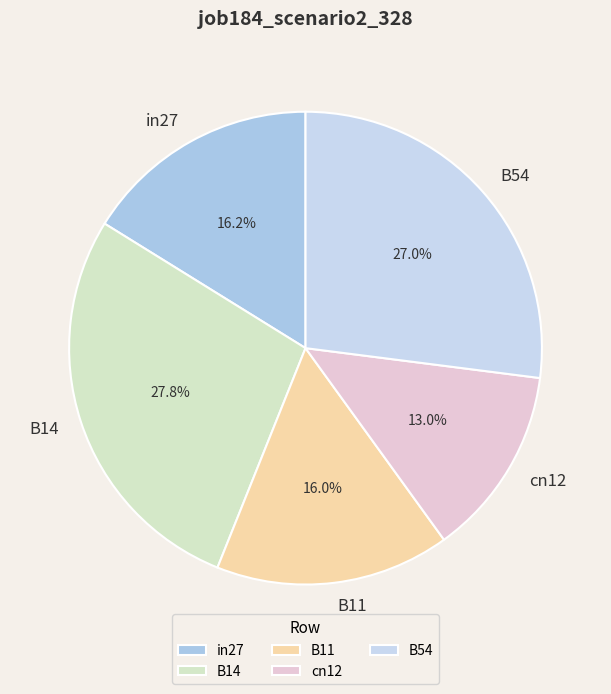

Is B11 the majority of the pie?

No